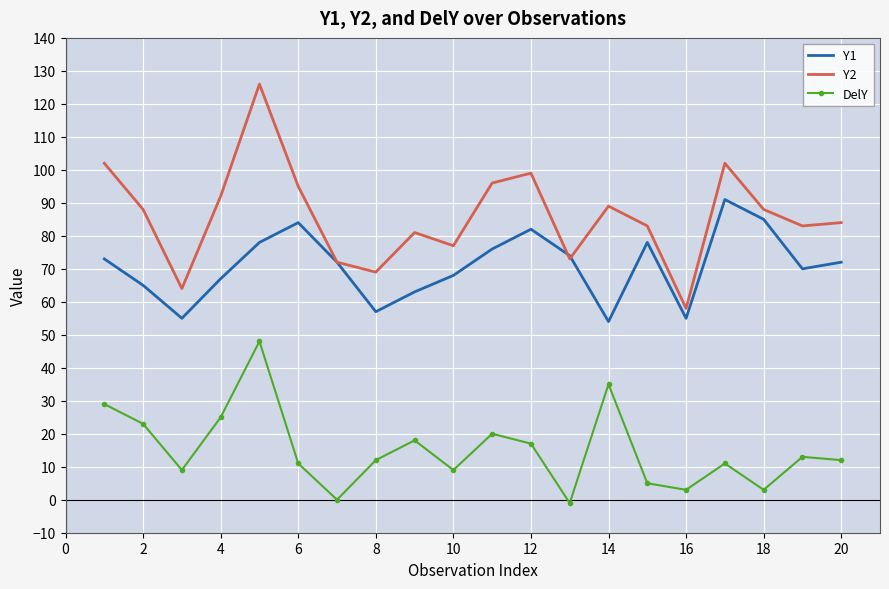

Rank the series by their average value, from lowest to highest.

DelY, Y1, Y2